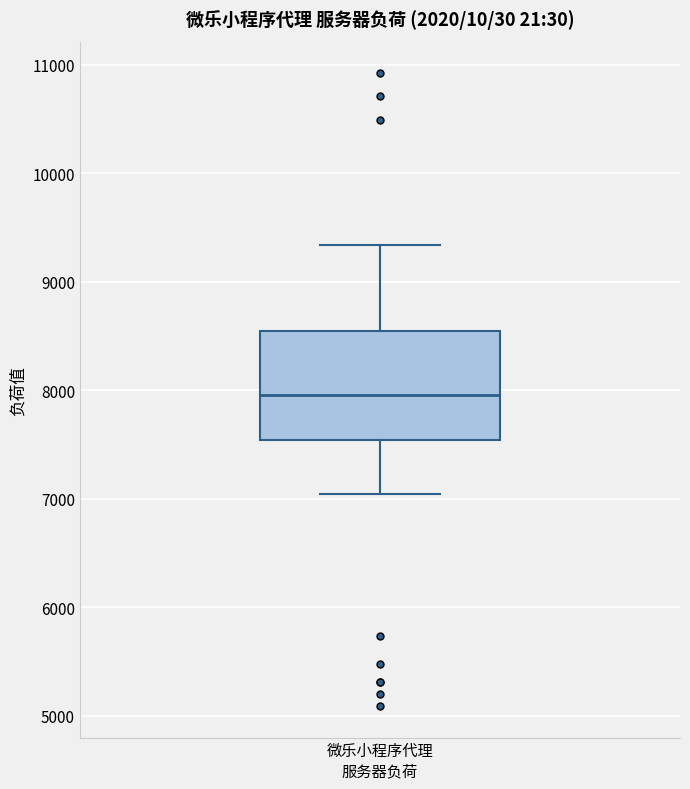

Where does the lower whisker of the box for 微乐小程序代理 服务器负荷 end on the y-axis? The values are not printed on the chart, so give them approximately, as read against the axis.

7000